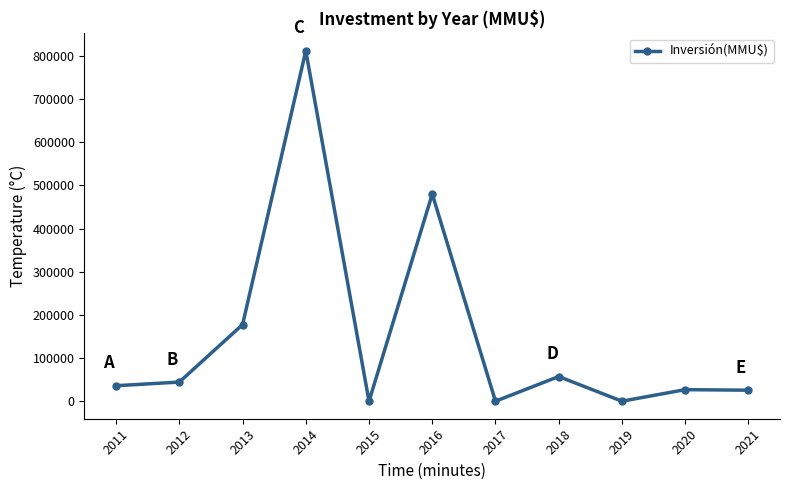

The value at 2021 is 25500. True or false?

True